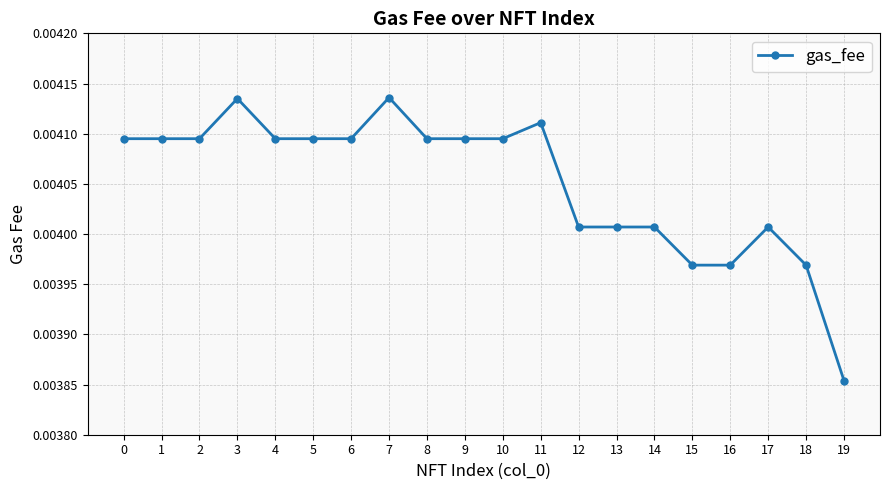

Between 7 and 19, which is larger?

7